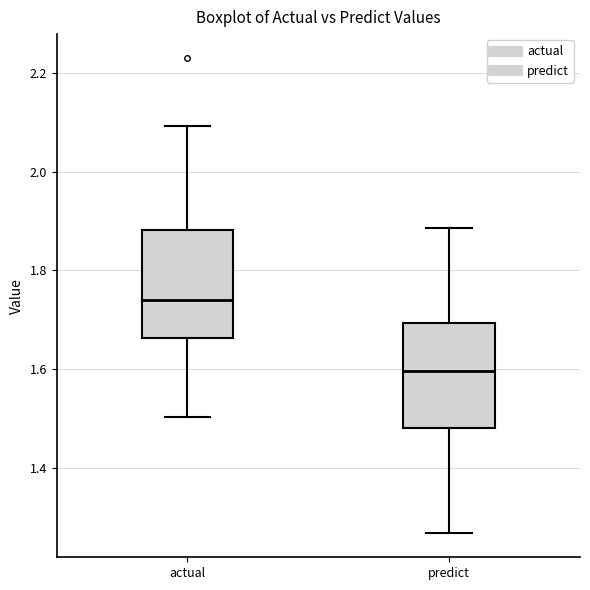

Which box's median line is the lowest?

predict